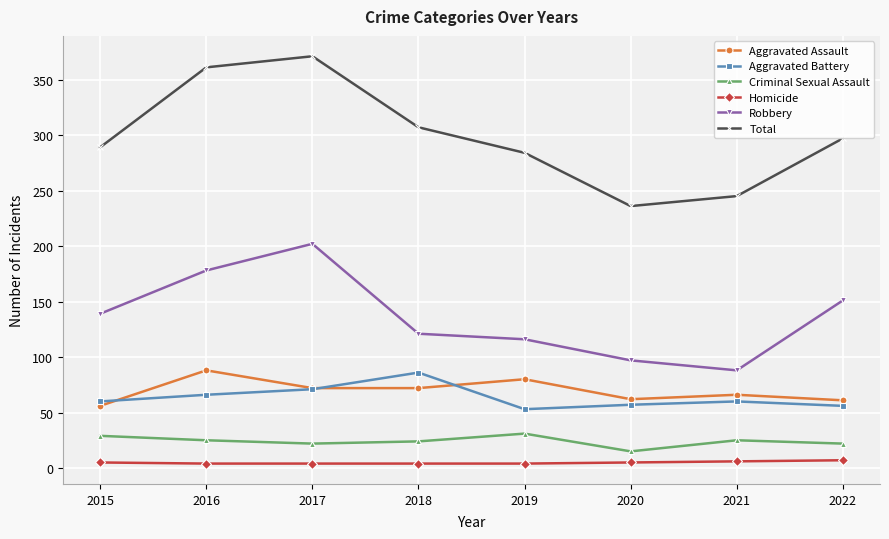

What are all the series names shown in the legend?

Aggravated Assault, Aggravated Battery, Criminal Sexual Assault, Homicide, Robbery, Total